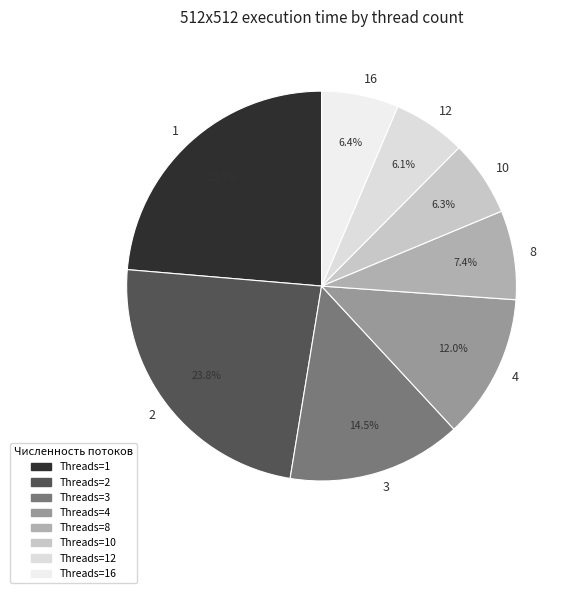

How many slices are in this pie chart?

8